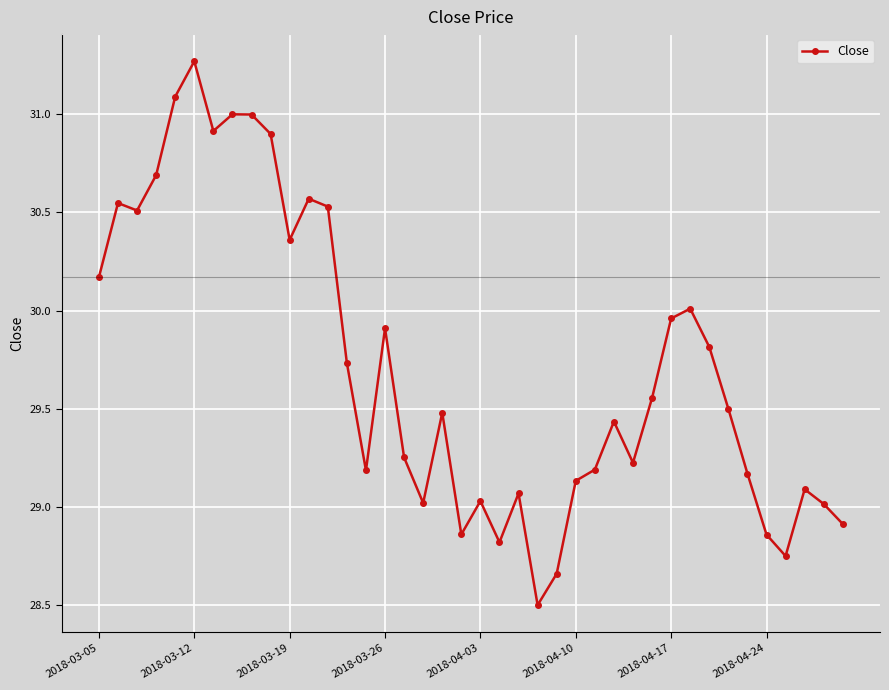

What is the value of the 5th point from the left?

31.1